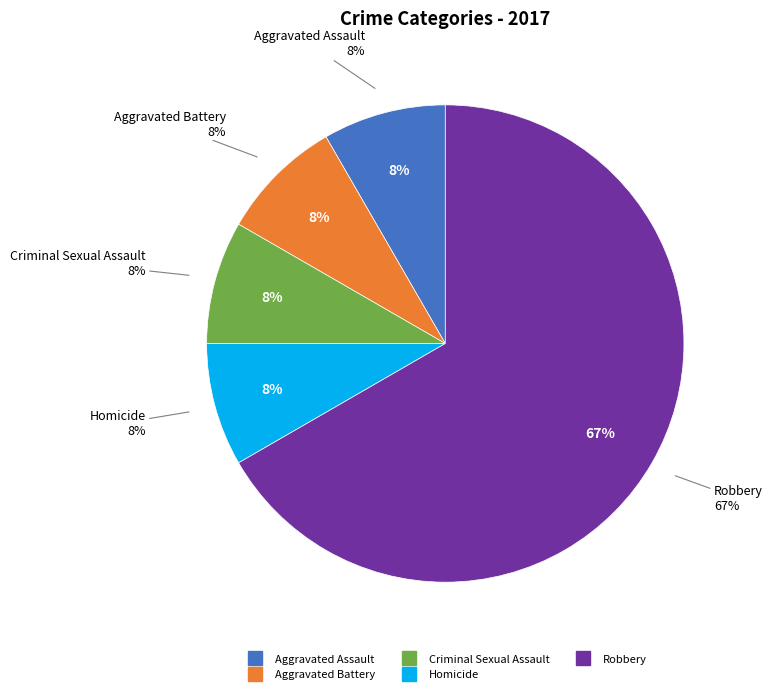

How many segments does this pie chart have?

5